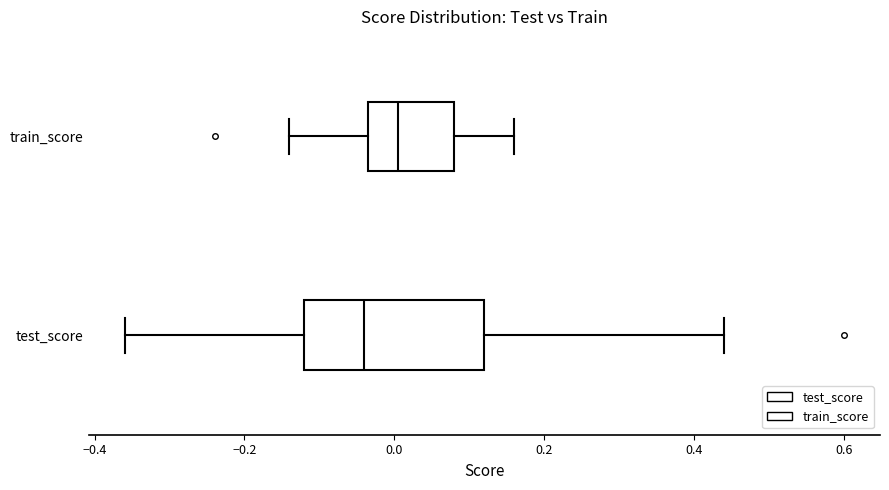

Which box is the widest, from its left edge to its right edge?

test_score